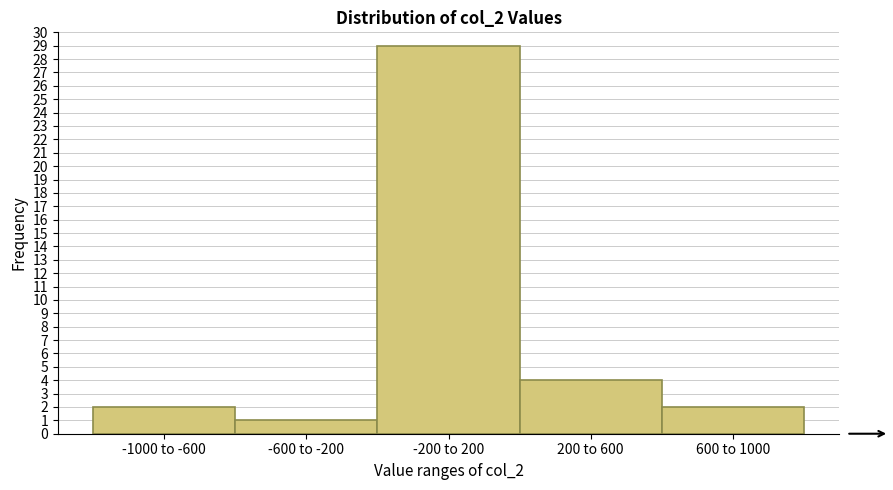

Reading left to right, what are all the values shown in this chart?

2	1	29	4	2